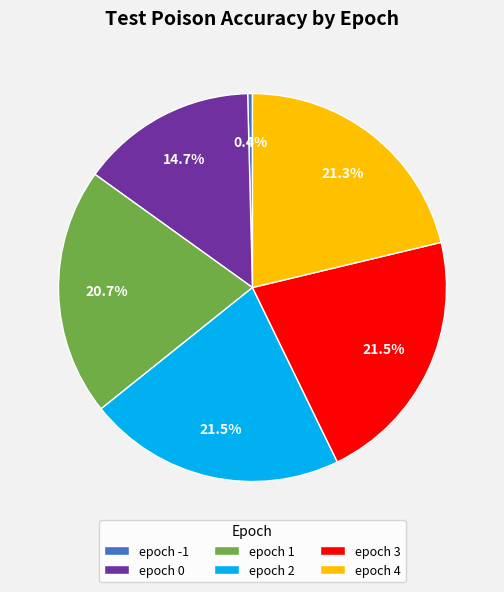

What is the total percentage of epoch 4 and epoch 3?

42.8%